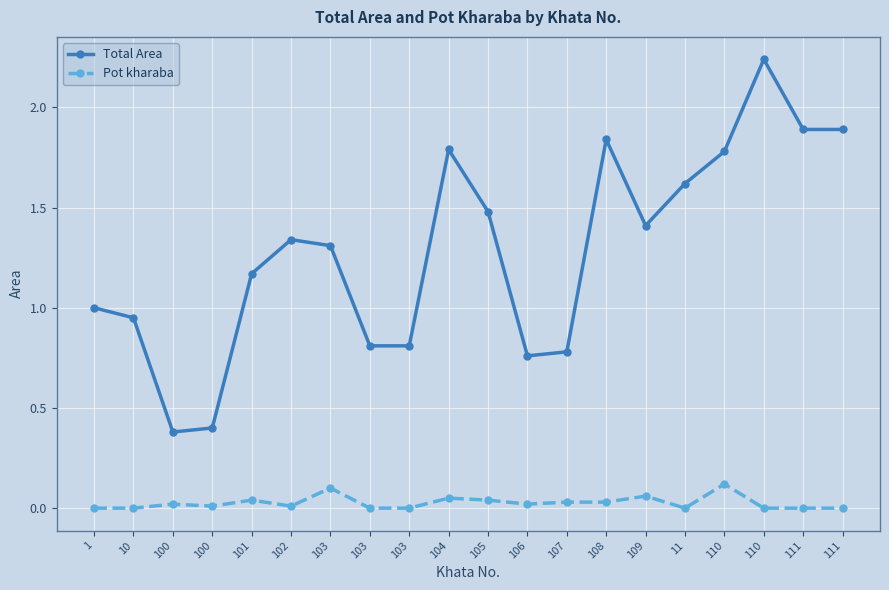

What is the label of the 15th point from the left?

109